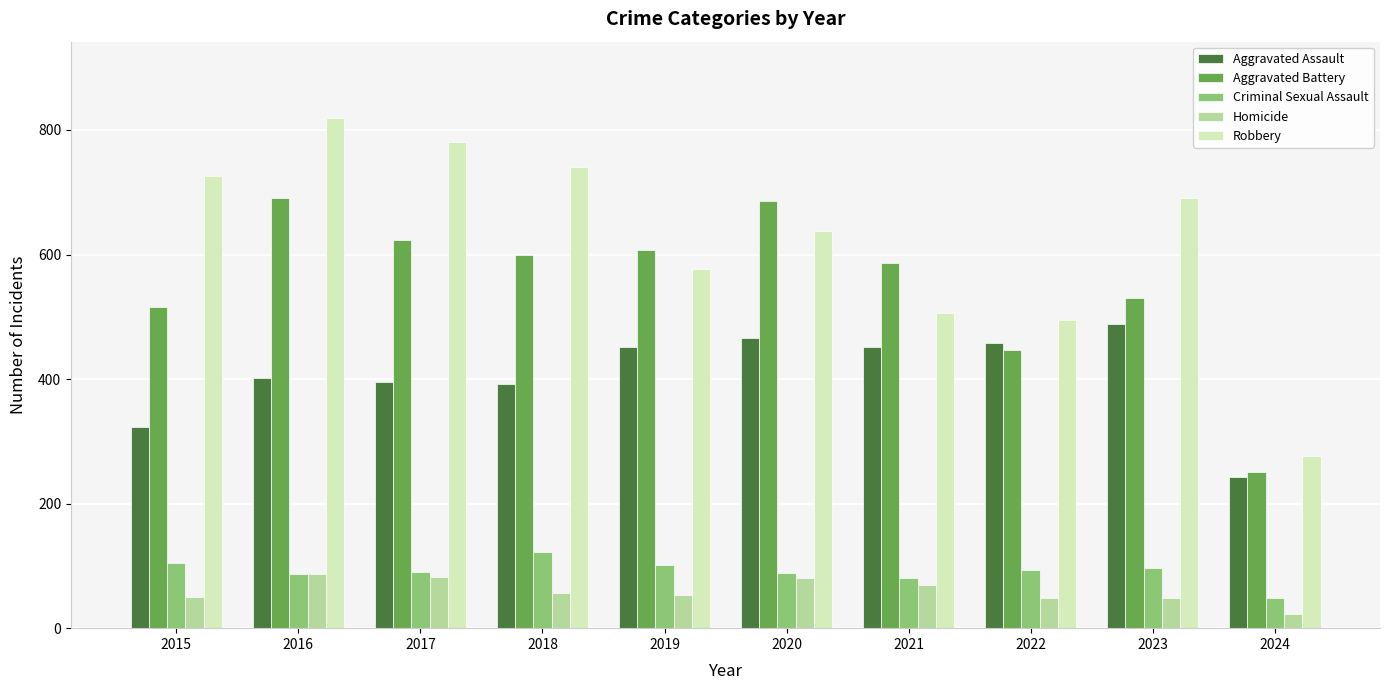

At which label is Robbery closest to 547?

2019